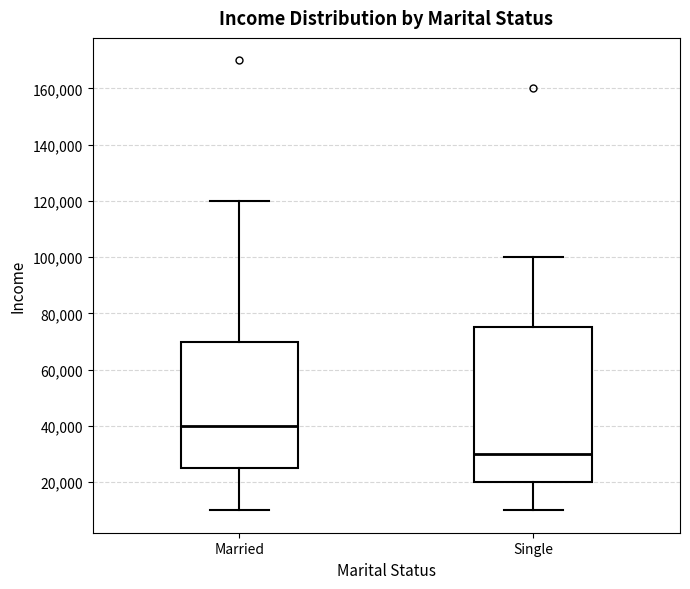

Reading left to right, read every box against the y-axis: the position of its median line, the range the box covers, and the ends of its whiskers. The values are not printed on the chart, so give them approximately, as read against the axis.

Married: median 40000, box 26000 to 70000, whiskers 10000 to 120000
Single: median 30000, box 20000 to 76000, whiskers 10000 to 100000